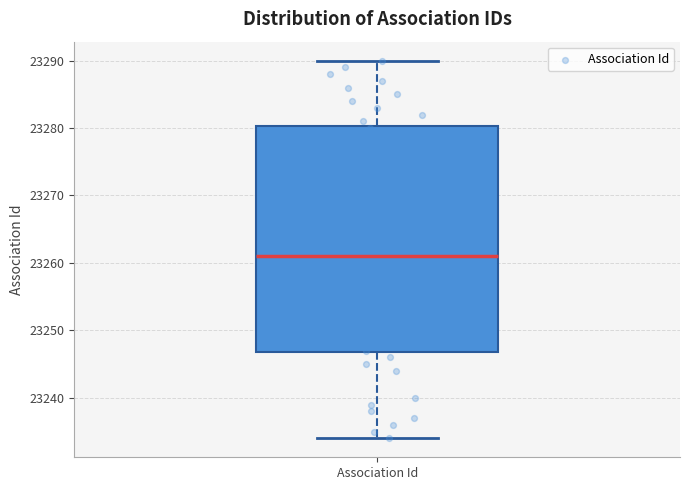

Read this box plot against the y-axis: the position of the median line, the range covered by the box, and the ends of both whiskers. The values are not printed on the chart, so give them approximately, as read against the axis.

median 23261, box 23247 to 23280, whiskers 23234 to 23290